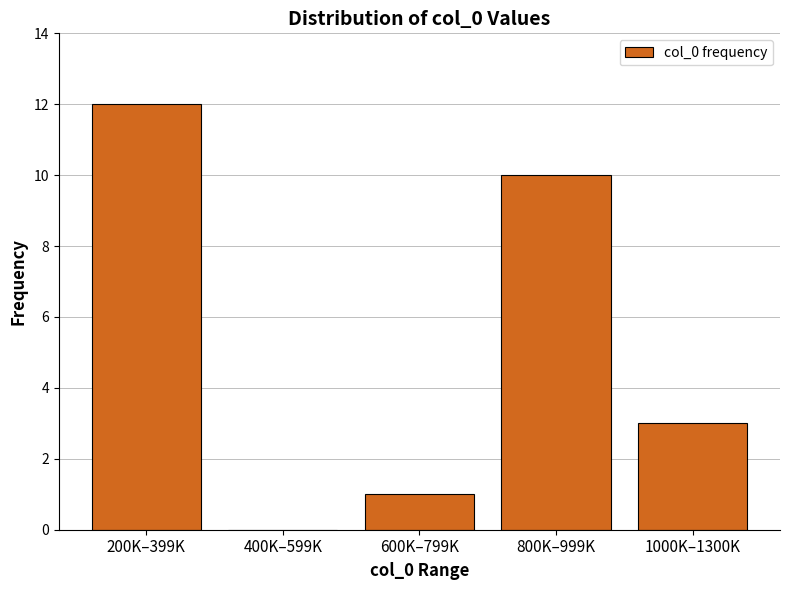

Reading left to right, list all the values displayed in this chart.

200K–399K=12	400K–599K=0	600K–799K=1	800K–999K=10	1000K–1300K=3